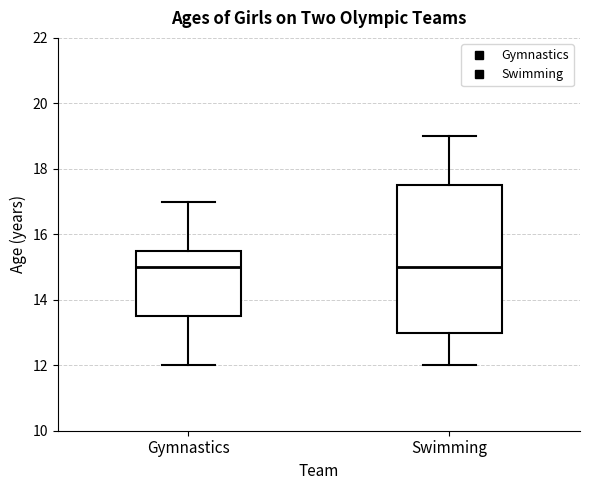

Reading left to right, transcribe this box plot: for each box, give where its median line is, the range the box spans, and where its two whiskers end, as read against the y-axis. The values are not printed on the chart, so give them approximately, as read against the axis.

Gymnastics: median 15.0, box 13.6 to 15.6, whiskers 12.0 to 17.0
Swimming: median 15.0, box 13.0 to 17.6, whiskers 12.0 to 19.0